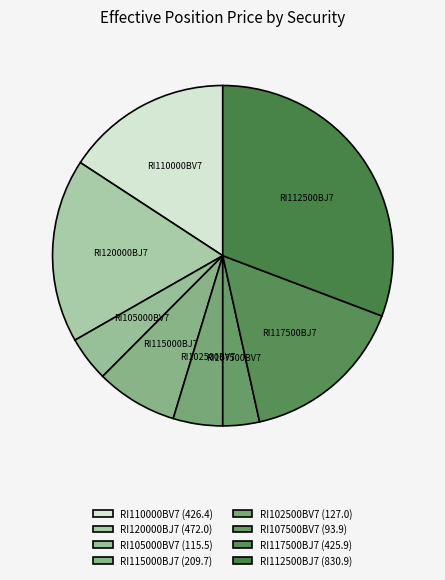

Between RI120000BJ7 and RI105000BV7, which is larger?

RI120000BJ7